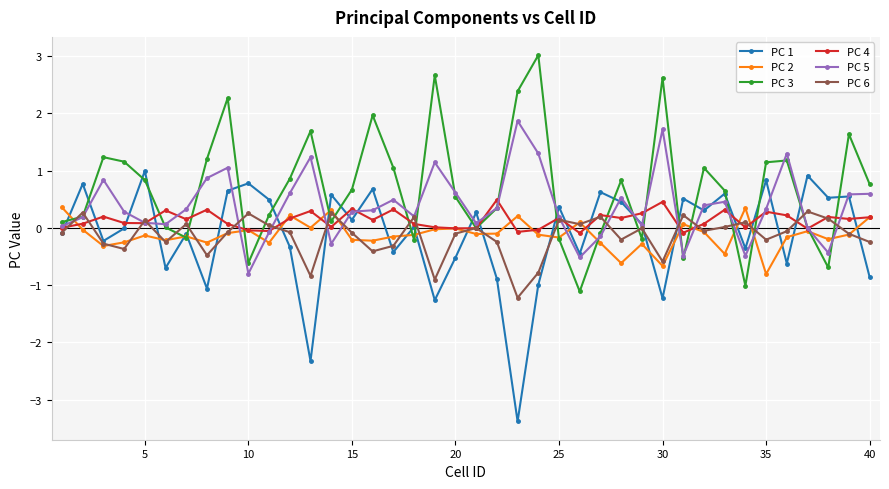

In PC 3, how many points are lower than both neighbors (excluding endpoints)?

10